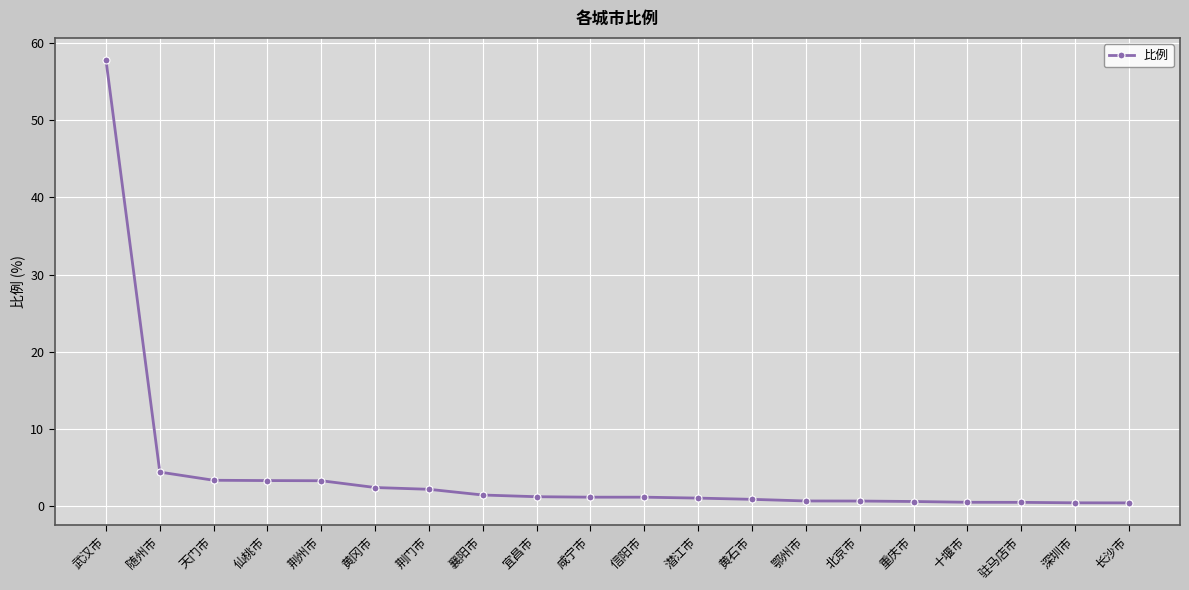

Does the chart have visible grid lines?

Yes